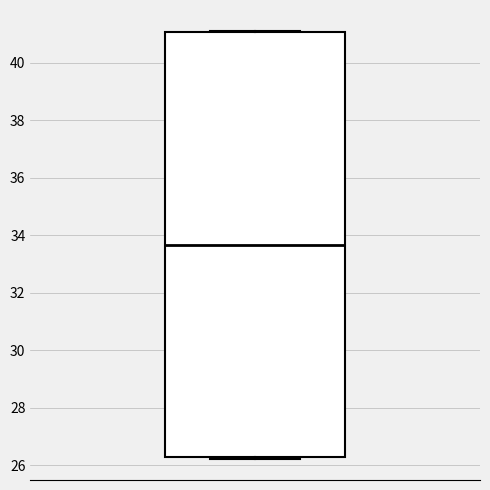

Transcribe this box plot: give where the median line is, the range the box spans, and where the two whiskers end, as read against the y-axis. The values are not printed on the chart, so give them approximately, as read against the axis.

median 33.6, box 26.2 to 41.0, whiskers 26.2 to 41.0